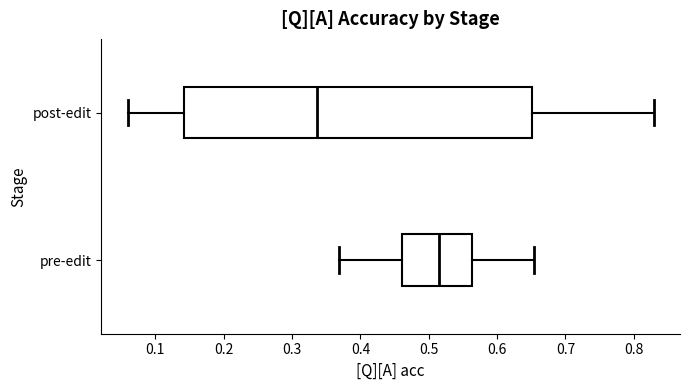

Where is the left edge of the box for pre-edit on the x-axis? The values are not printed on the chart, so give them approximately, as read against the axis.

0.46